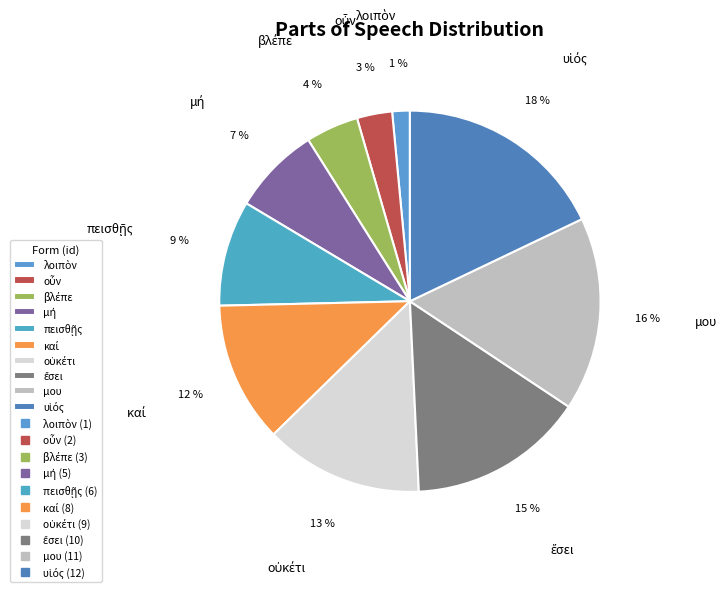

Does any single category account for the majority?

No